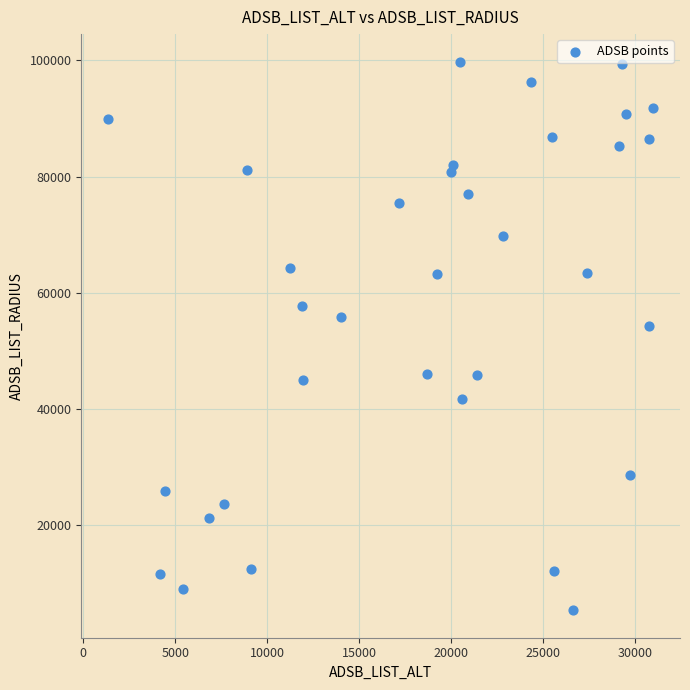

What Y value in the scatter plot is closest to 52604?

54339.7